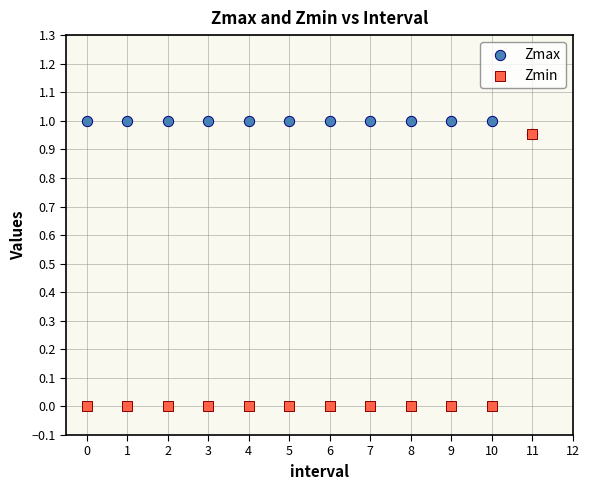

Which series contains the lowest Y value?

Zmin